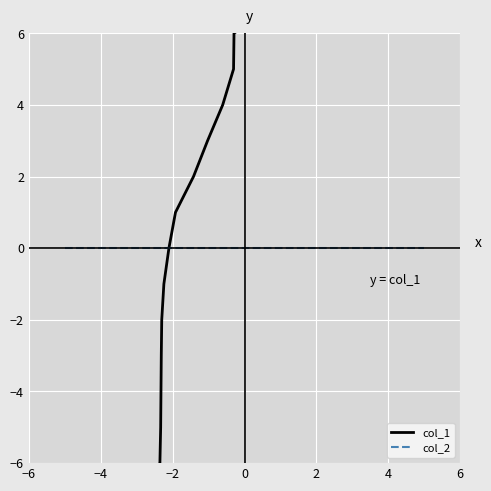

Count the number of data series in this chart.

2